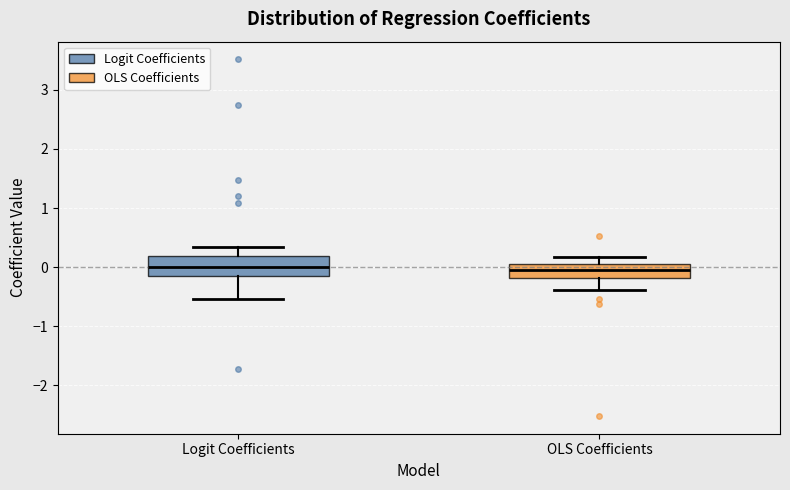

Reading left to right, transcribe this box plot: for each box, give where its median line is, the range the box spans, and where its two whiskers end, as read against the y-axis. The values are not printed on the chart, so give them approximately, as read against the axis.

Logit Coefficients: median 0.0, box -0.2 to 0.2, whiskers -0.5 to 0.3
OLS Coefficients: median -0.1, box -0.2 to 0.0, whiskers -0.4 to 0.2